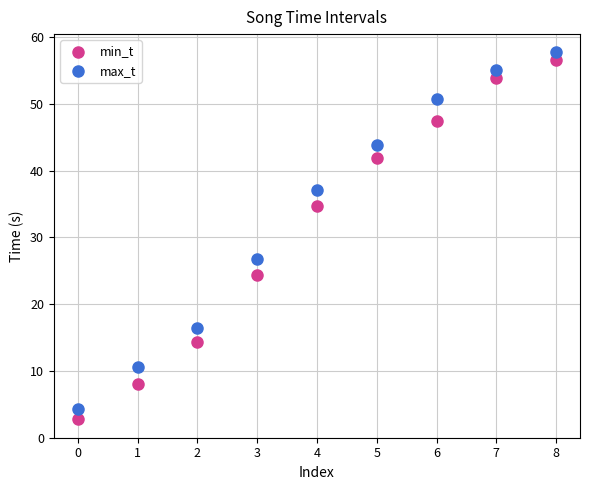

Across all data points, what is the range of Y values (max minus min)?

55.0